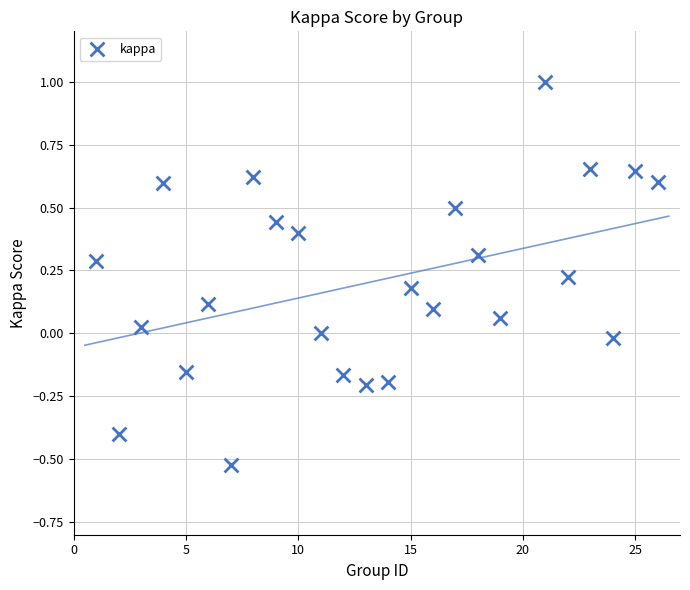

What is the range of Y values (max minus min)?

1.5